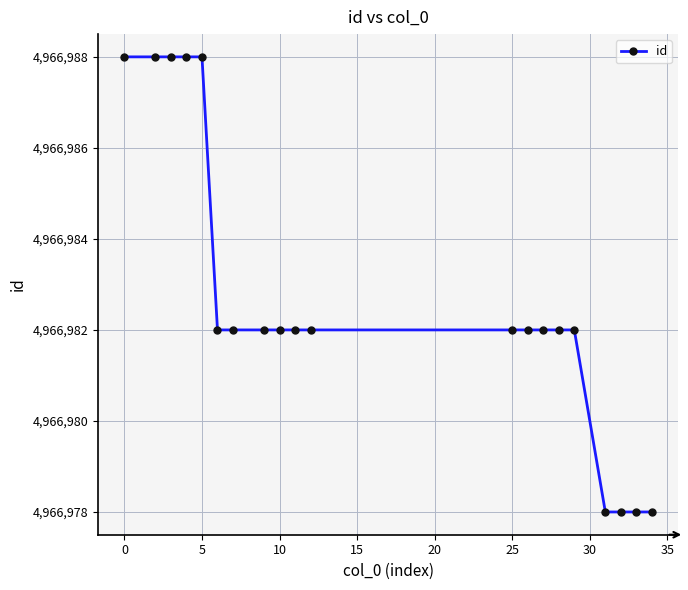

What is the difference between the second highest and second lowest values?

10